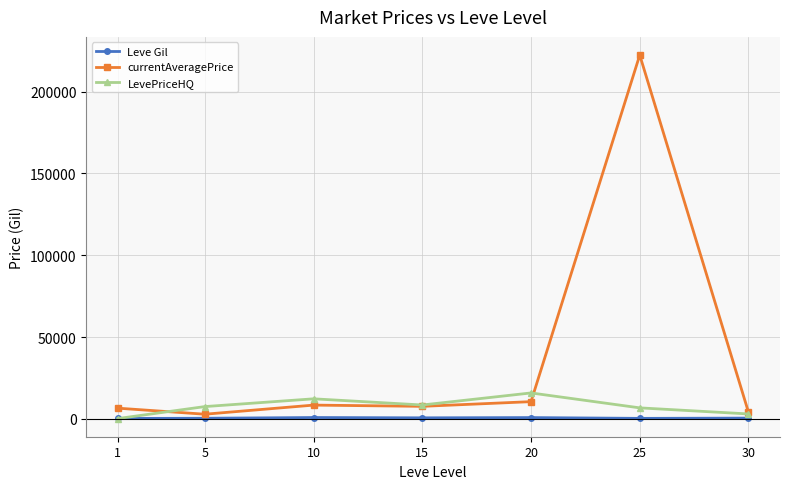

Rank the series by their average value, from lowest to highest.

Leve Gil, LevePriceHQ, currentAveragePrice